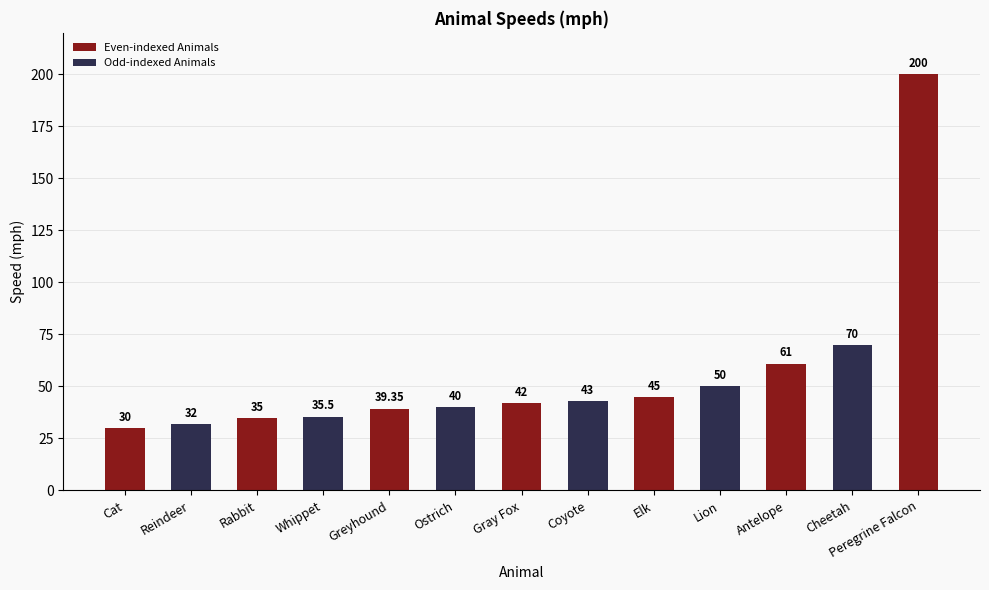

Does the chart contain stacked bars?

No